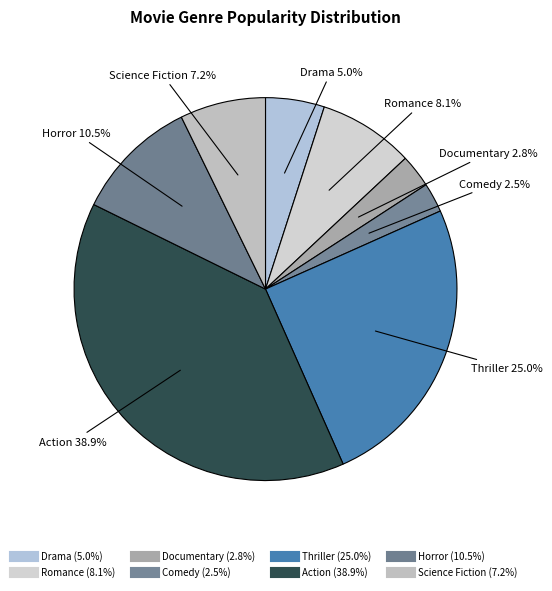

Rank the categories by value from lowest to highest.

Comedy, Documentary, Drama, Science Fiction, Romance, Horror, Thriller, Action